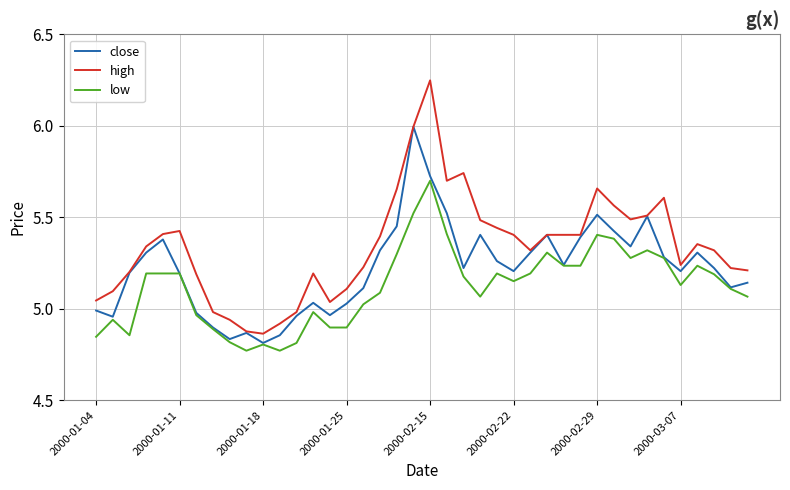

Rank the series by their average value, from highest to lowest.

high, close, low